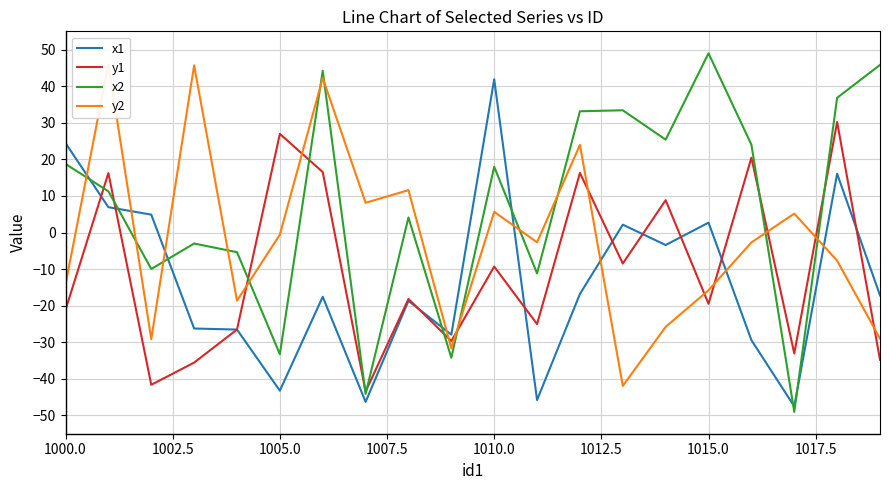

Which series has the largest total across all categories?

x2